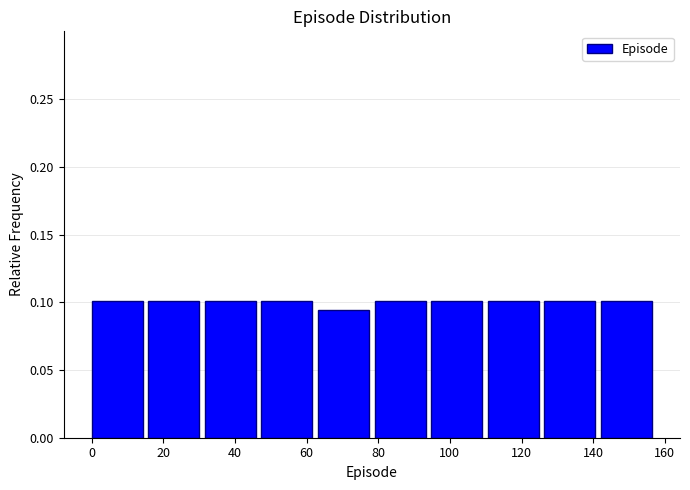

Reading left to right, transcribe this chart: for each bar, give the range it covers on the x-axis and its height. Neither the bar edges nor the heights are printed on the chart, so give them approximately, as read against the axes.

0.0 to 15.8: 0.100
15.8 to 31.6: 0.100
31.6 to 47.4: 0.100
47.4 to 63.2: 0.100
63.2 to 79.0: 0.095
79.0 to 94.8: 0.100
94.8 to 110.6: 0.100
110.6 to 126.4: 0.100
126.4 to 142.2: 0.100
142.2 to 158.0: 0.100